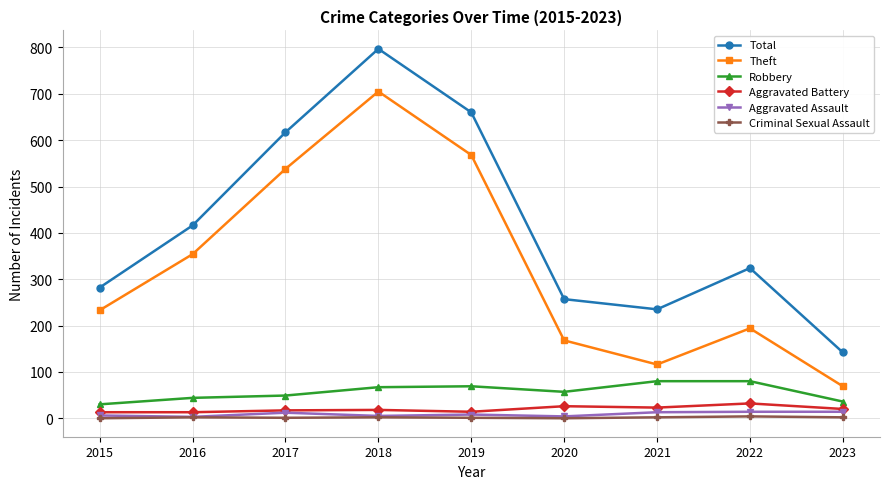

Does the chart have visible grid lines?

Yes